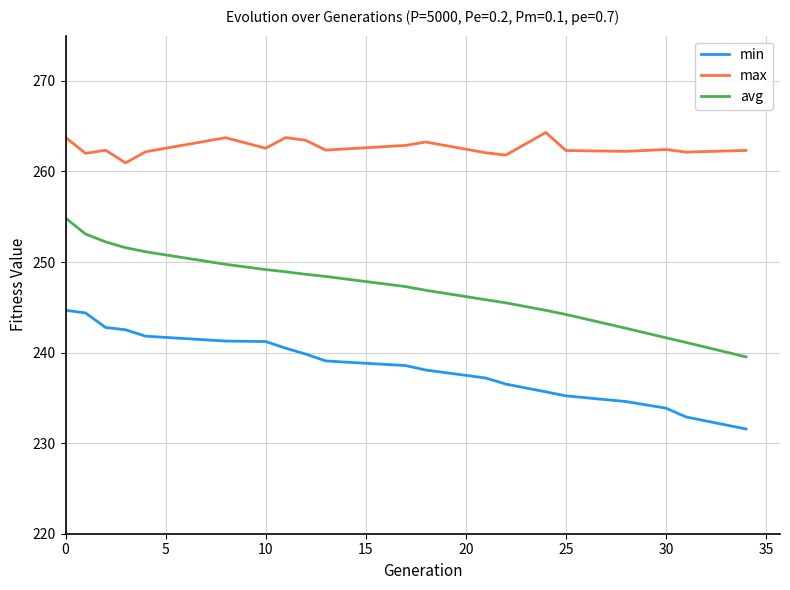

True or false: min and avg intersect in this chart.

False